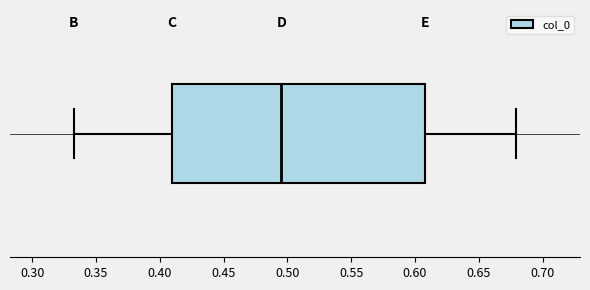

Read this box plot against the x-axis: the position of the median line, the range covered by the box, and the ends of both whiskers. The values are not printed on the chart, so give them approximately, as read against the axis.

median 0.495, box 0.410 to 0.610, whiskers 0.335 to 0.680